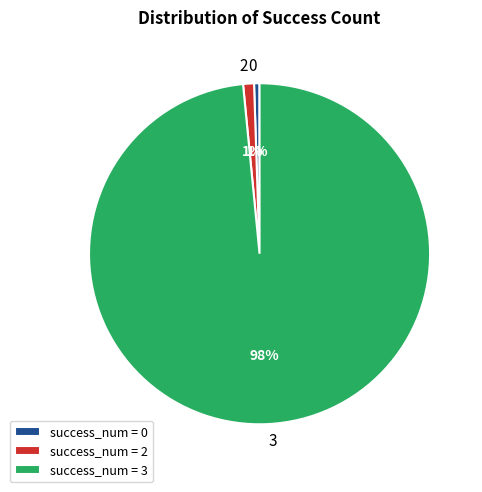

To the nearest percent, what is the combined percentage of 2 and 3?

99%